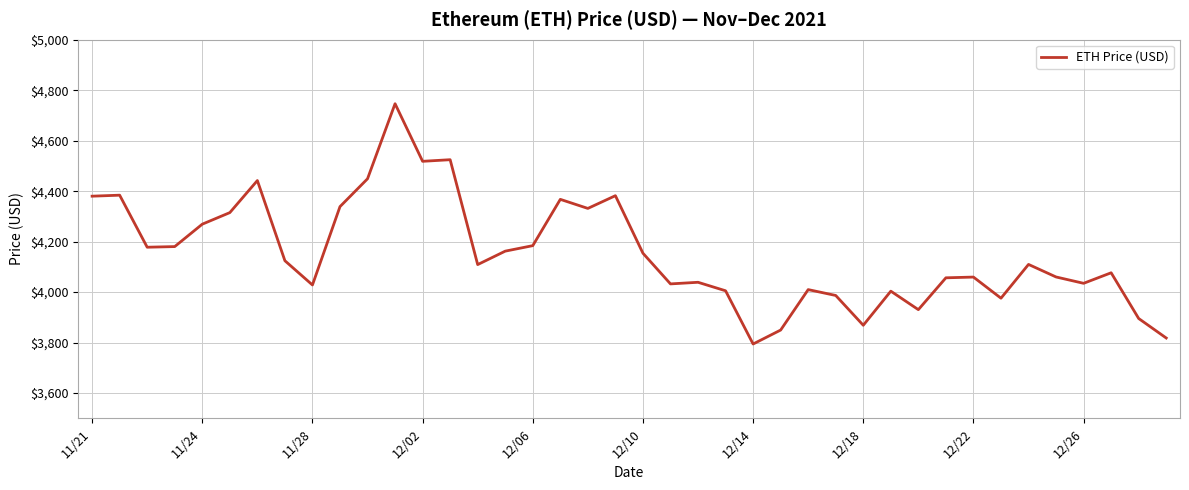

What is the difference between the maximum and minimum values?

952.1